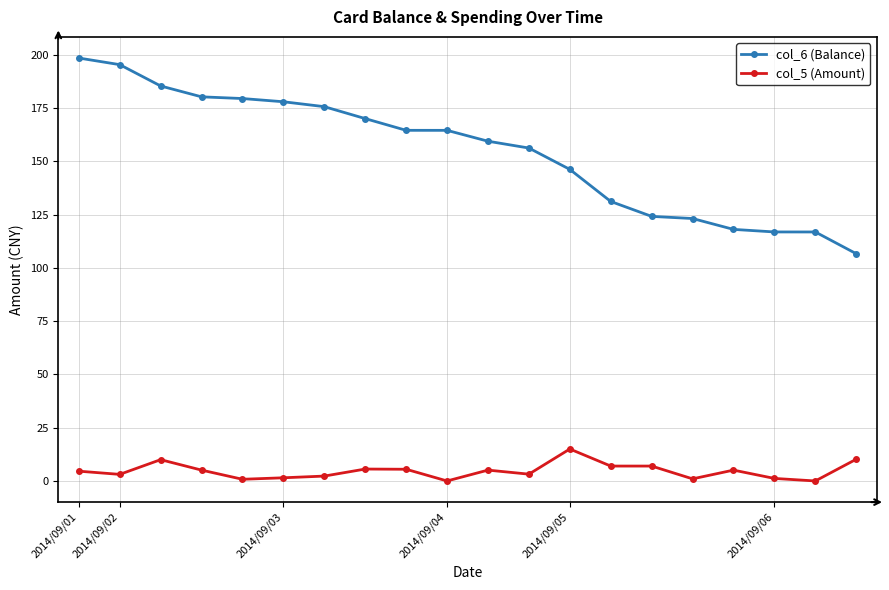

Which series has the largest range (max minus min)?

col_6 (Balance)